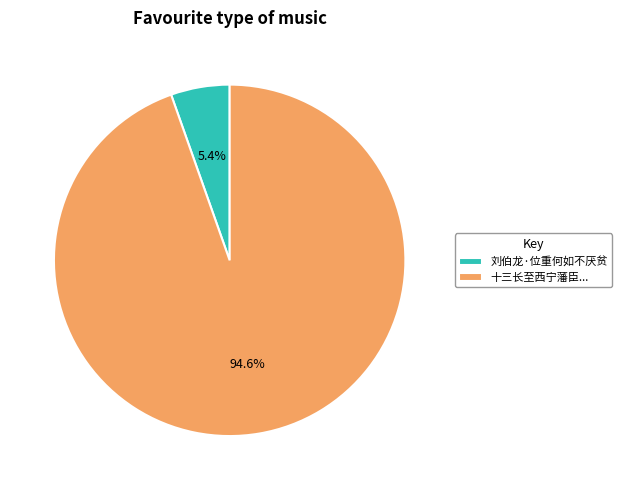

Is there a majority slice in this chart?

Yes